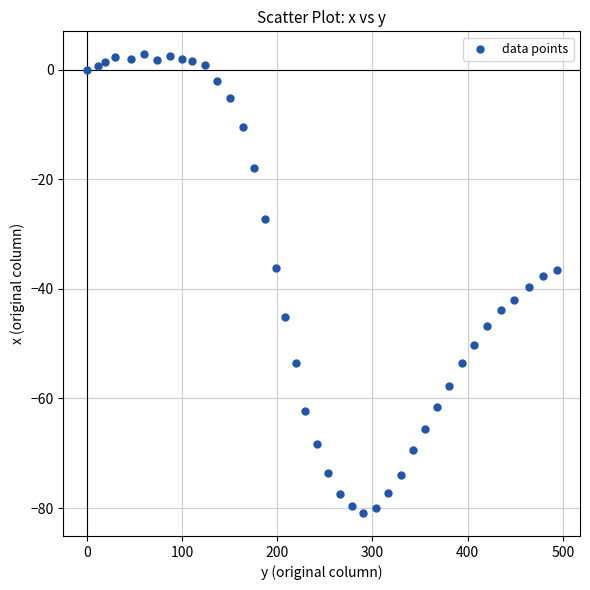

What is the range of Y values (max minus min)?

83.7